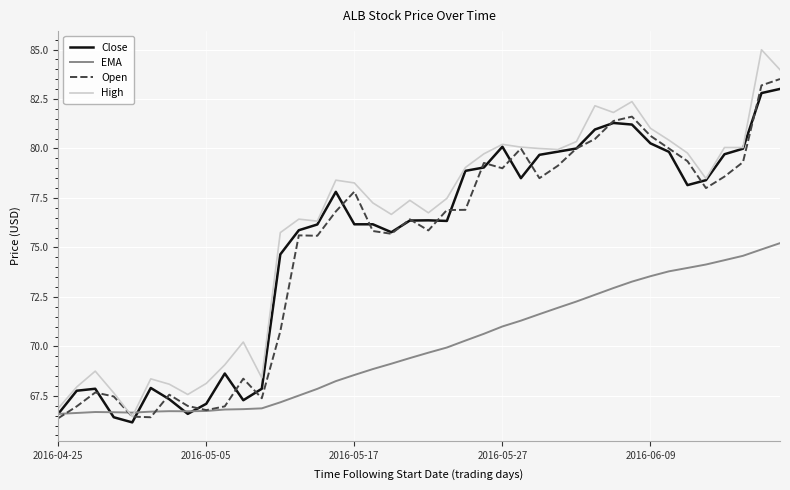

Which series has the largest range (max minus min)?

High